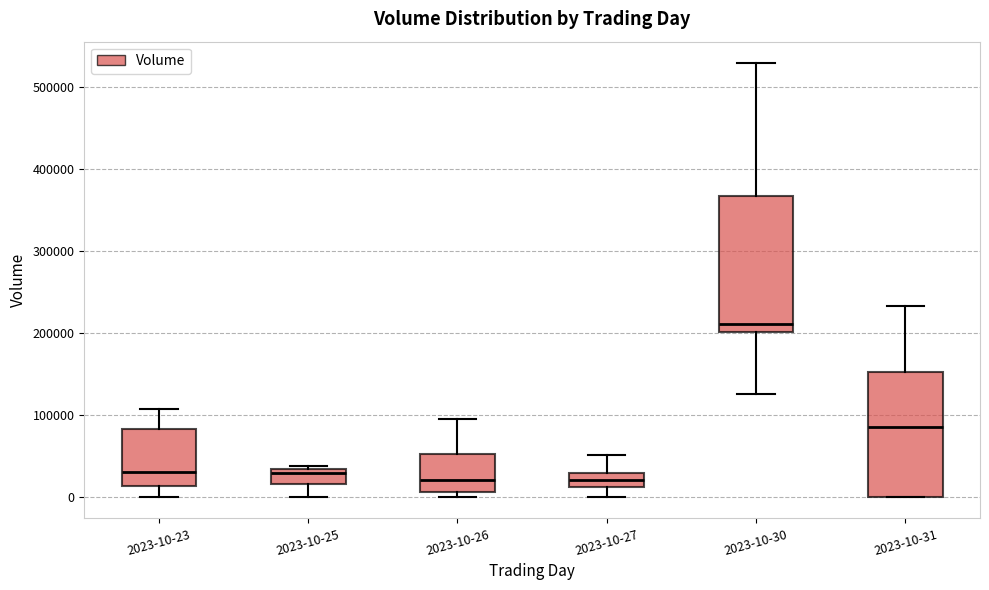

Reading left to right, read every box against the y-axis: the position of its median line, the range the box covers, and the ends of its whiskers. The values are not printed on the chart, so give them approximately, as read against the axis.

2023-10-23: median 30000, box 10000 to 80000, whiskers 0 to 110000
2023-10-25: median 30000 (just below the box's upper edge), box 20000 to 30000, whiskers 0 to 40000
2023-10-26: median 20000, box 10000 to 50000, whiskers 0 to 90000
2023-10-27: median 20000, box 10000 to 30000, whiskers 0 to 50000
2023-10-30: median 210000, box 200000 to 370000, whiskers 130000 to 530000
2023-10-31: median 80000, box 0 to 150000, whiskers 0 to 230000